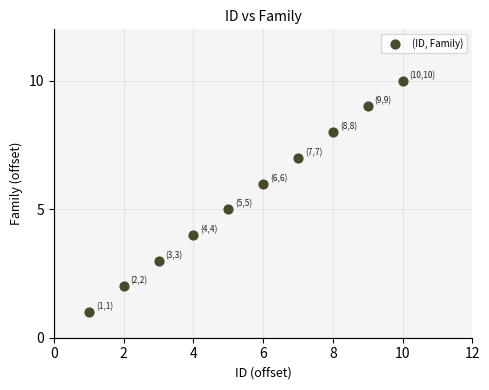

What is the average X value?

6